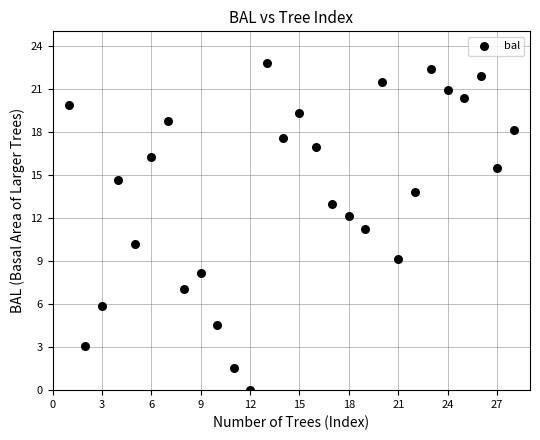

What is the range of Y values (max minus min)?

22.8